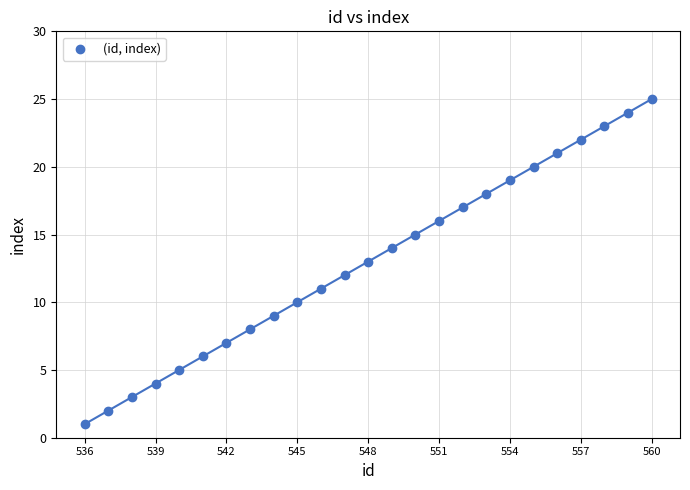

What is the range of X values (max minus min)?

24